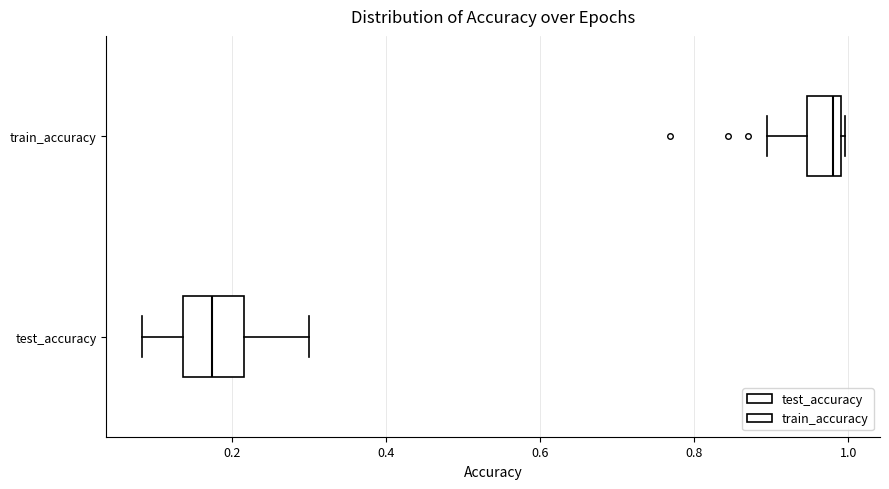

Which box has the furthest to the left median line?

test_accuracy